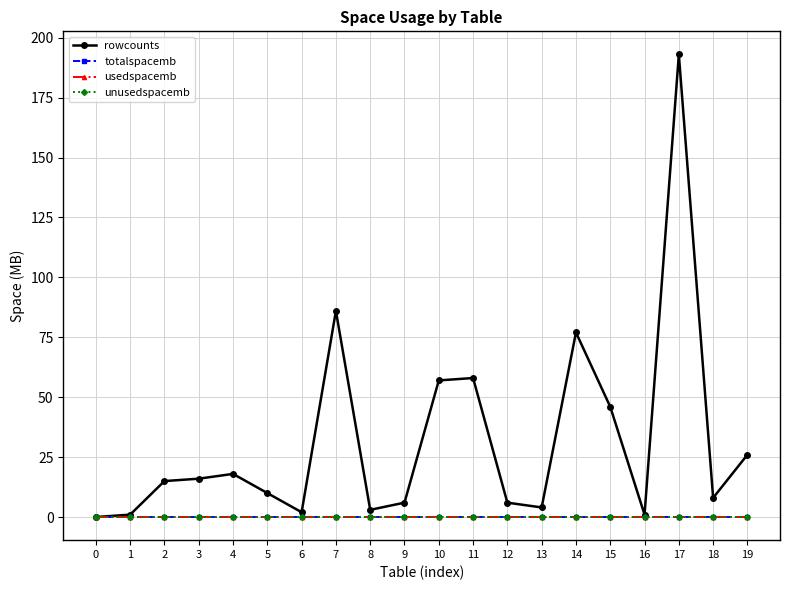

Is this an area chart (filled region under the line)?

No